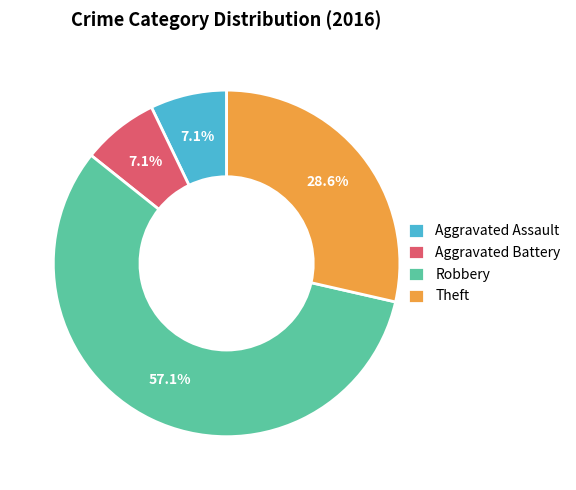

Approximately how many times larger is the value at Robbery compared to Aggravated Battery?

8.0